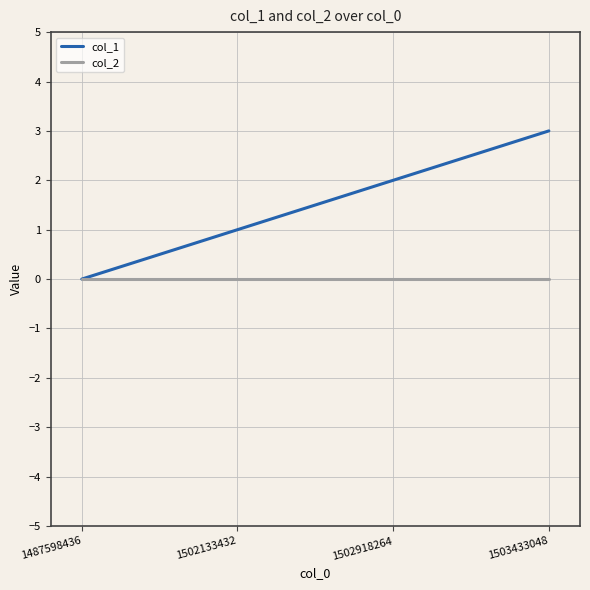

What is the greatest value displayed?

3